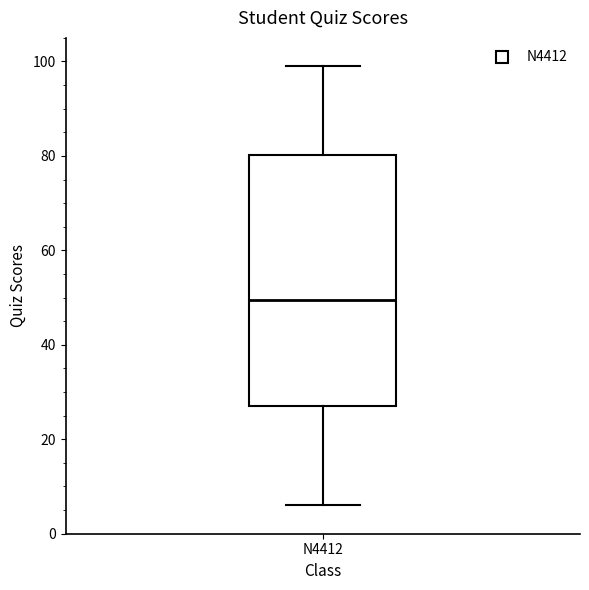

Transcribe this box plot: give where the median line is, the range the box spans, and where the two whiskers end, as read against the y-axis. The values are not printed on the chart, so give them approximately, as read against the axis.

median 50, box 28 to 80, whiskers 6 to 100